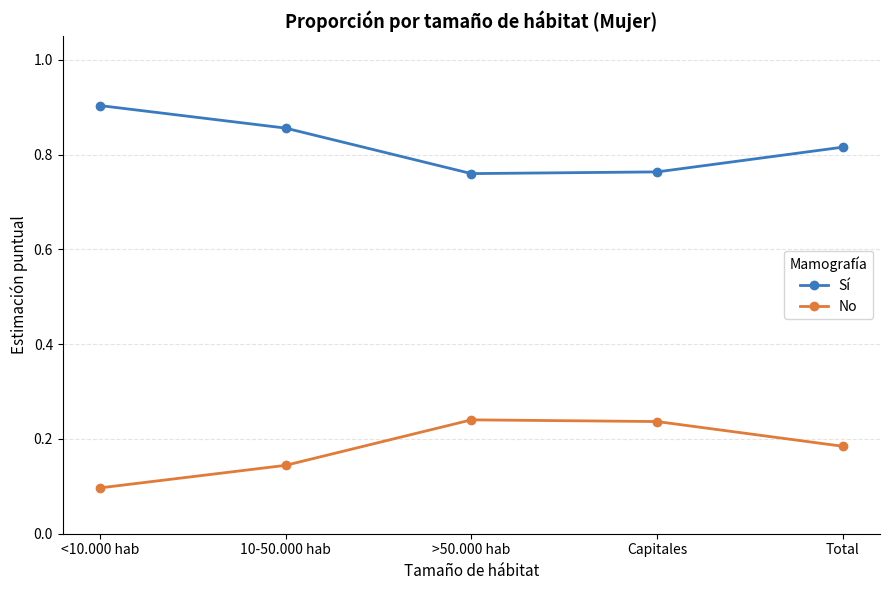

Does the chart have visible grid lines?

Yes